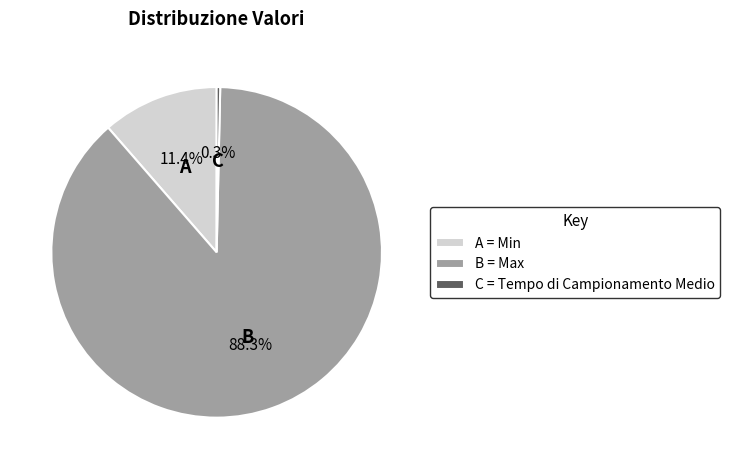

How many slices are in this pie chart?

3